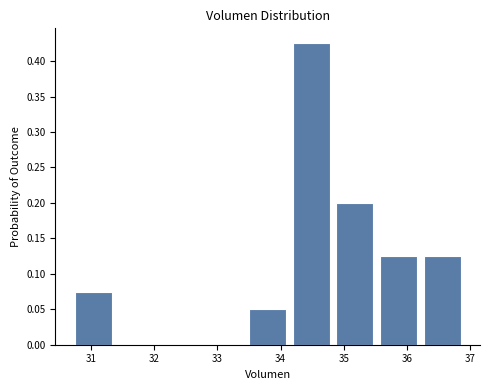

Reading left to right, list every bar in this chart as the range it spans on the x-axis followed by its height. Neither the bar edges nor the heights are printed on the chart, so give them approximately, as read against the axes.

30.7 to 31.4: 0.075
31.4 to 32.1: 0
32.1 to 32.8: 0
32.8 to 33.5: 0
33.5 to 34.1: 0.050
34.1 to 34.8: 0.425
34.8 to 35.5: 0.200
35.5 to 36.2: 0.125
36.2 to 36.9: 0.125